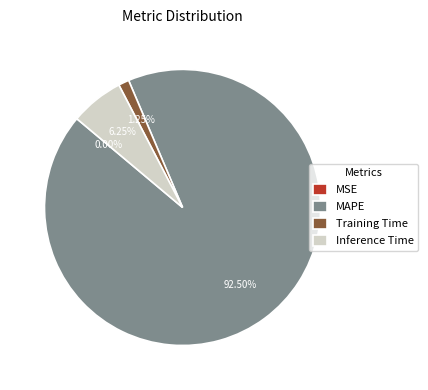

Is there a majority slice in this chart?

Yes